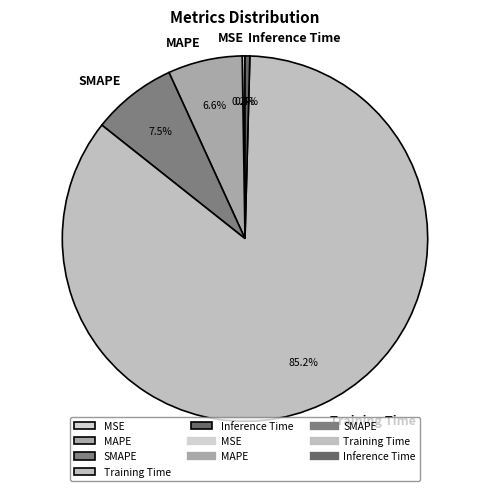

The Inference Time slice represents 7% of the pie. True or false?

False